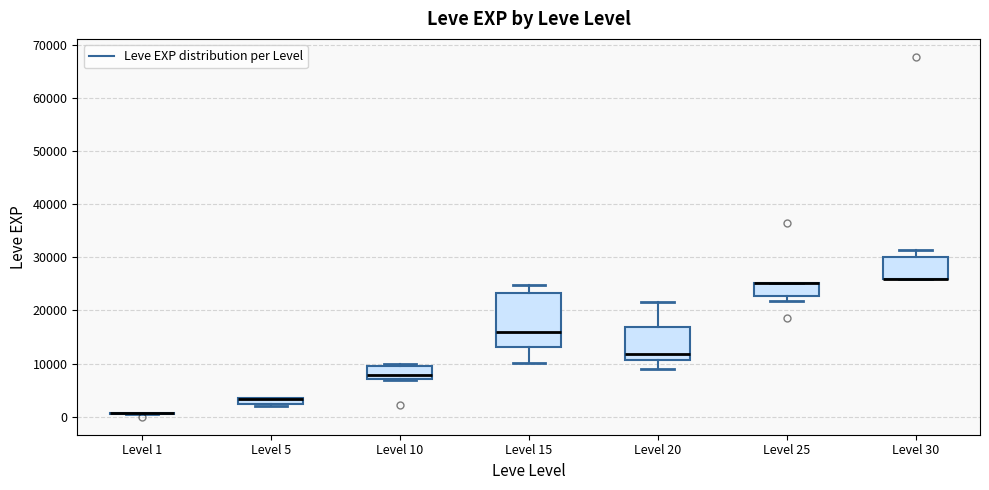

Where is the lower edge of the box for Level 20 on the y-axis? The values are not printed on the chart, so give them approximately, as read against the axis.

11000